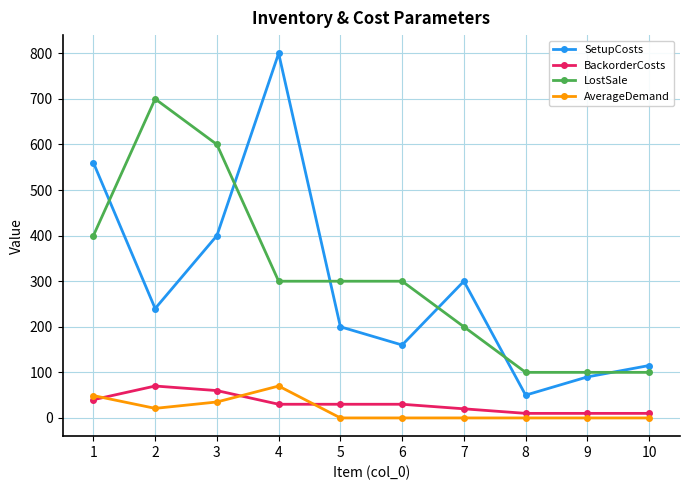

Where is the first local maximum for LostSale?

2